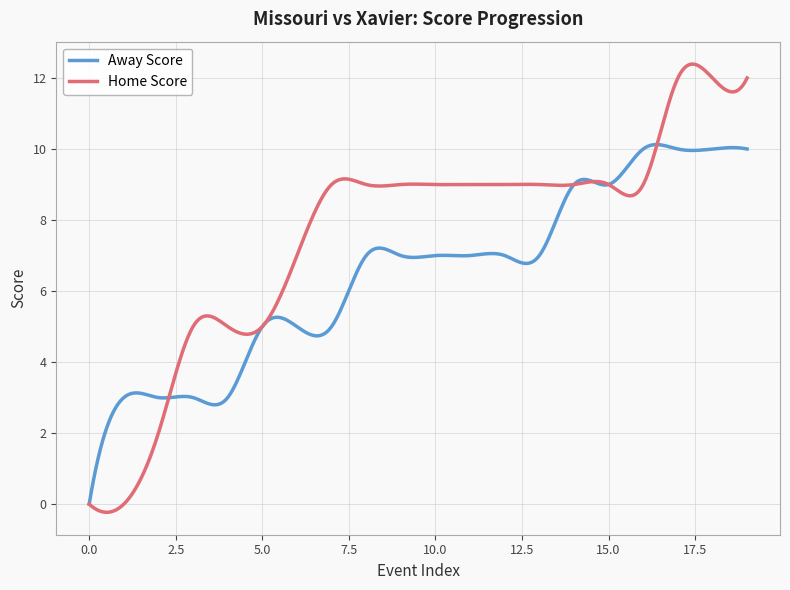

Rank the series by their maximum value, from lowest to highest.

Away Score, Home Score